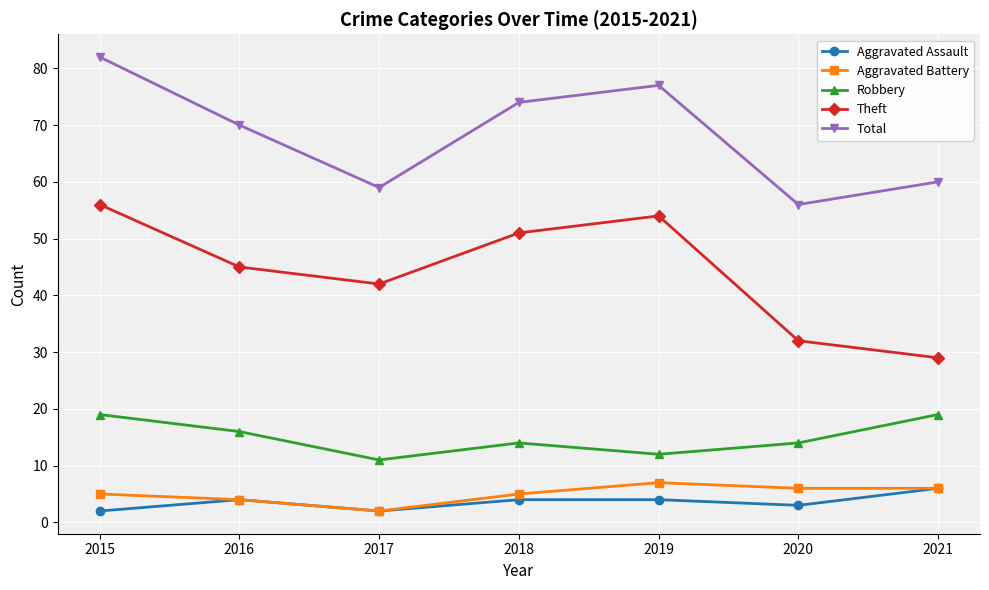

Reading left to right, what are all the values shown in this chart?

Aggravated Assault: 2	4	2	4	4	3	6
Aggravated Battery: 5	4	2	5	7	6	6
Robbery: 19	16	11	14	12	14	19
Theft: 56	45	42	51	54	32	29
Total: 82	70	59	74	77	56	60